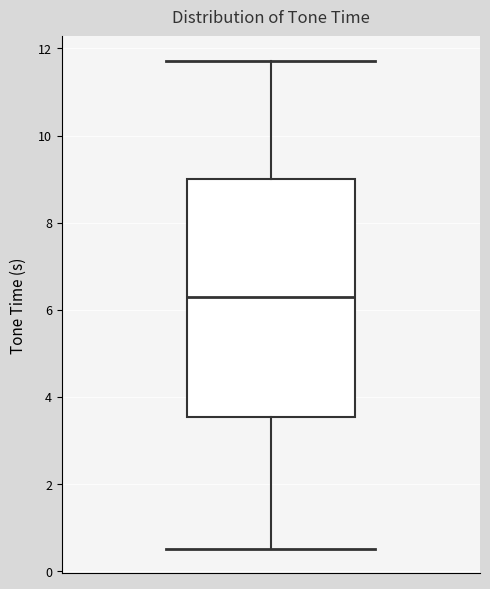

Where does the lower whisker of the box end on the y-axis? The values are not printed on the chart, so give them approximately, as read against the axis.

0.6